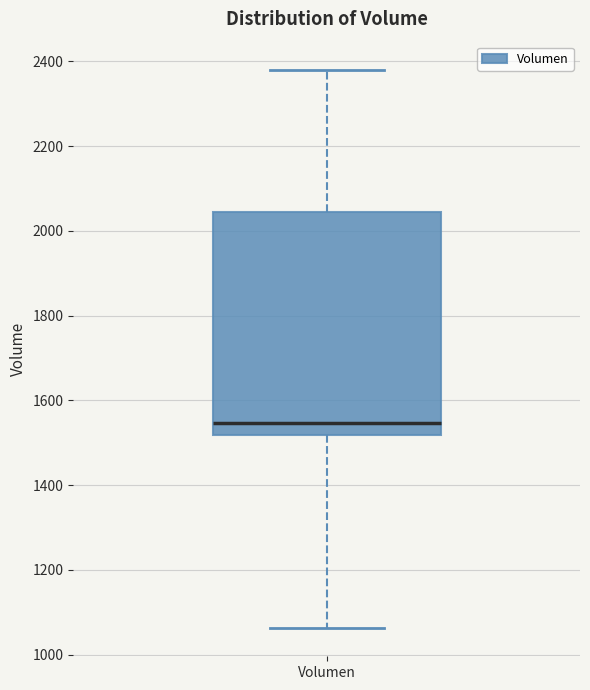

Read this box plot against the y-axis: the position of the median line, the range covered by the box, and the ends of both whiskers. The values are not printed on the chart, so give them approximately, as read against the axis.

median 1540, box 1520 to 2040, whiskers 1060 to 2380